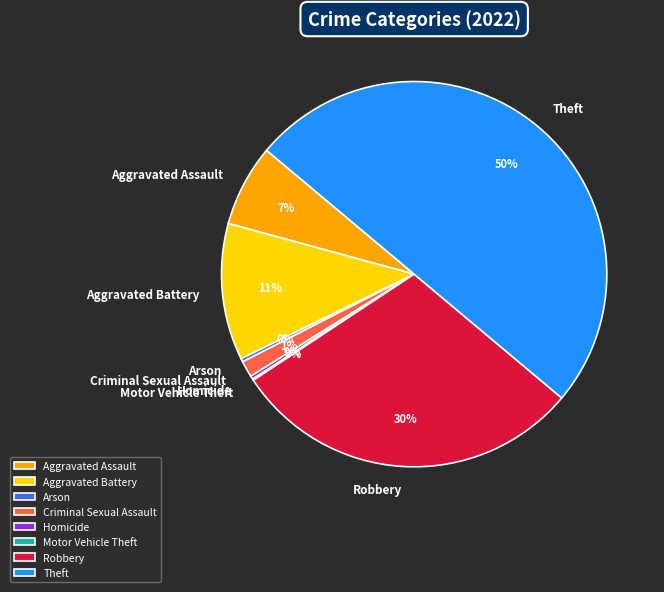

Does Robbery represent more than half of the total?

No